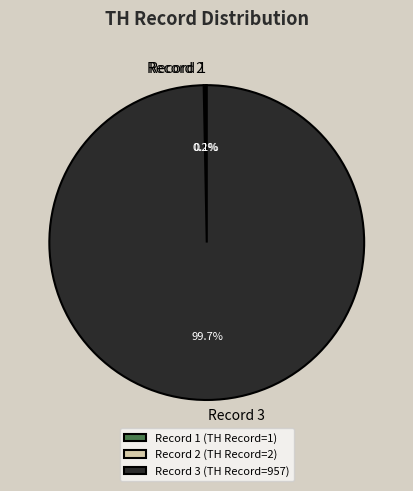

What is the largest slice in the pie chart?

Record 3